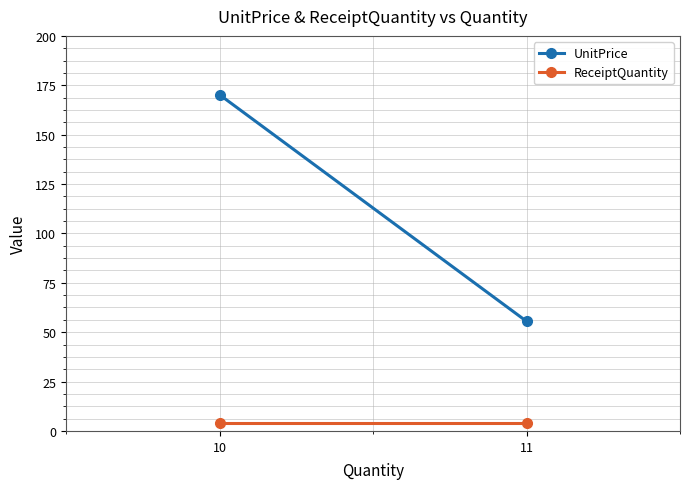

Reading left to right, list all the values displayed in this chart.

UnitPrice: 10=170.2	11=55.5
ReceiptQuantity: 10=4.0	11=4.0